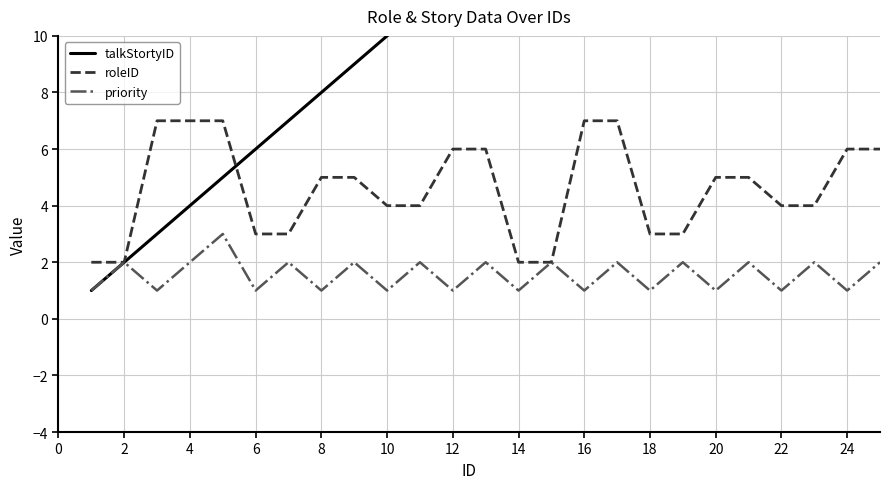

Where is the first local maximum for priority?

2